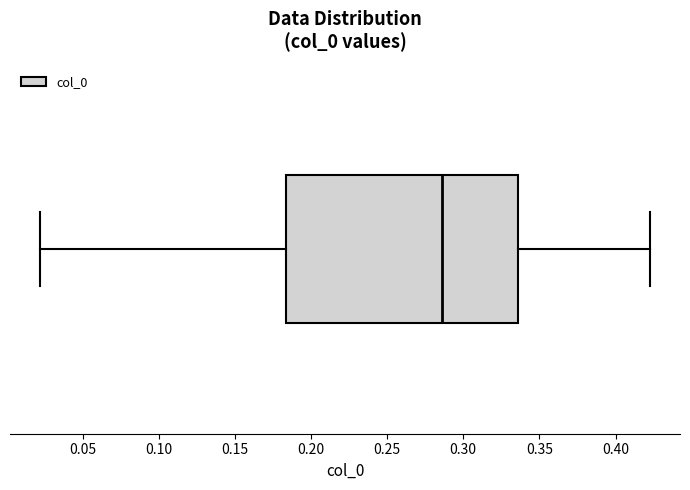

Read this box plot against the x-axis: the position of the median line, the range covered by the box, and the ends of both whiskers. The values are not printed on the chart, so give them approximately, as read against the axis.

median 0.285, box 0.185 to 0.335, whiskers 0.020 to 0.420